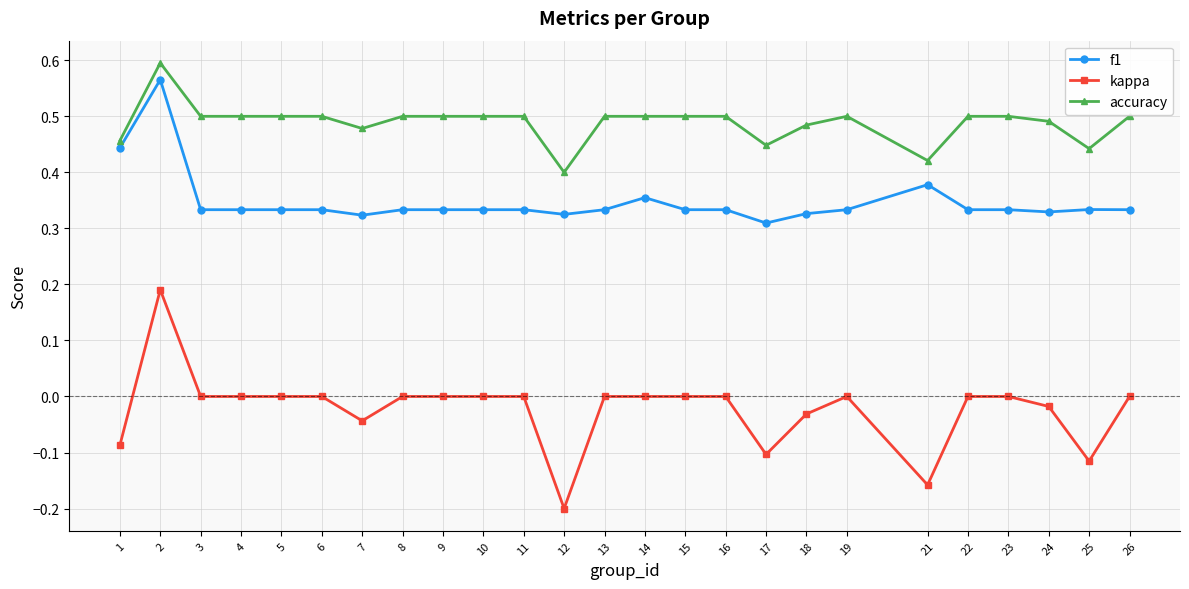

Count the number of data series in this chart.

3